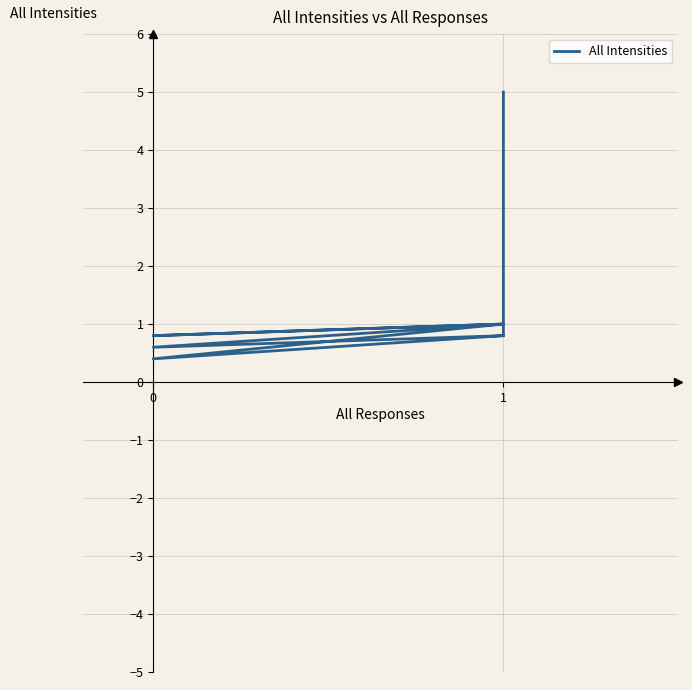

What is the smallest value displayed?

0.4